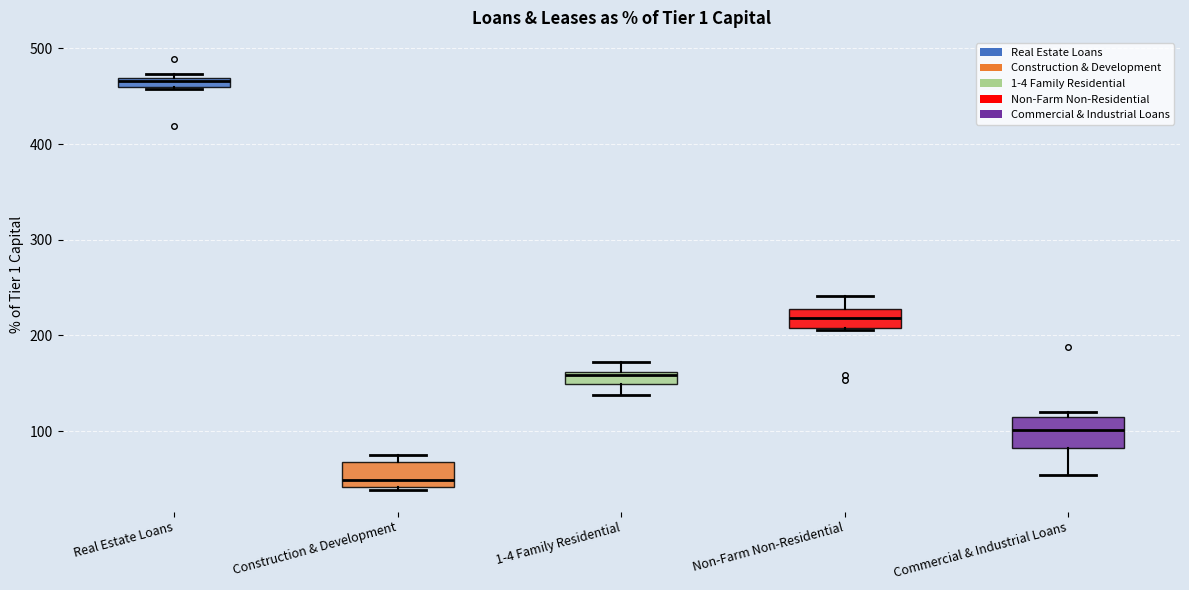

Where is the upper edge of the box for Real Estate Loans on the y-axis? The values are not printed on the chart, so give them approximately, as read against the axis.

470